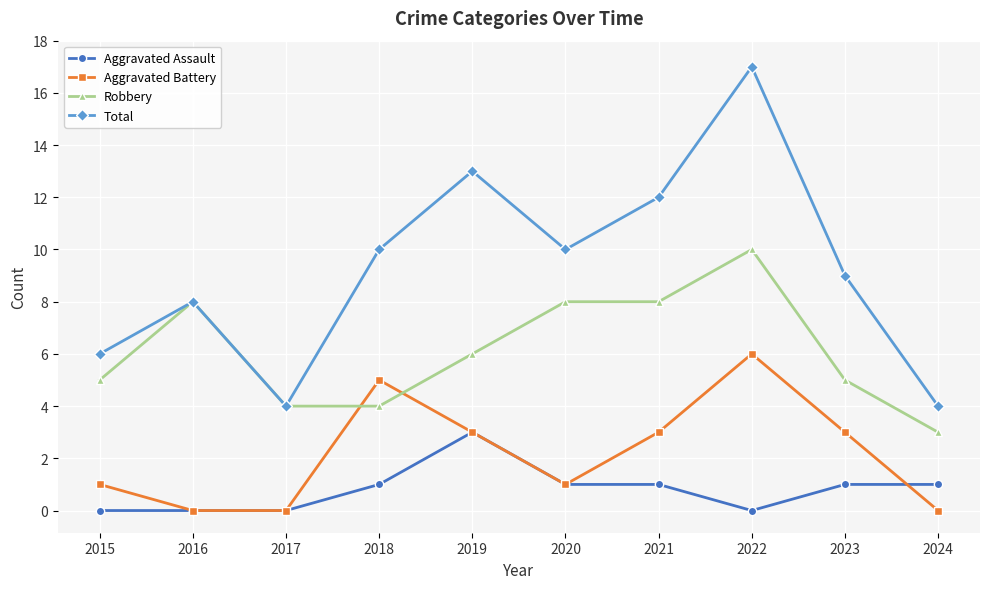

Rank the series by their average value, from lowest to highest.

Aggravated Assault, Aggravated Battery, Robbery, Total